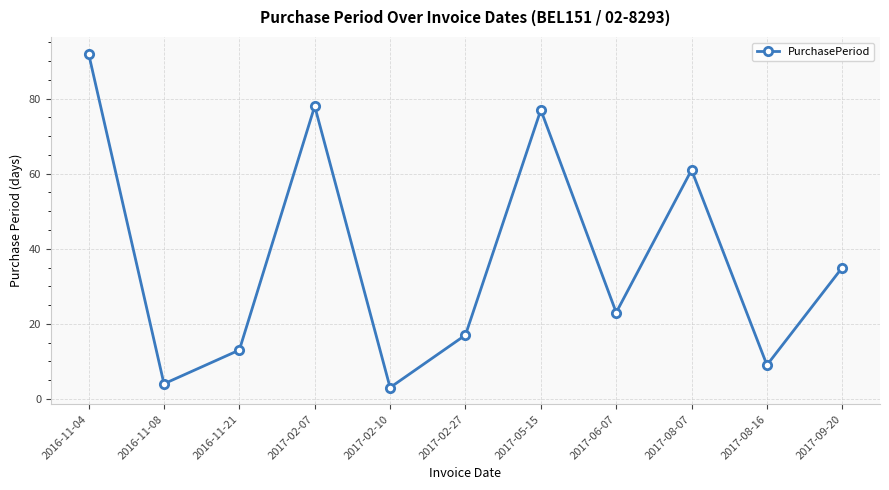

Where does the data first go above 23?

2016-11-04